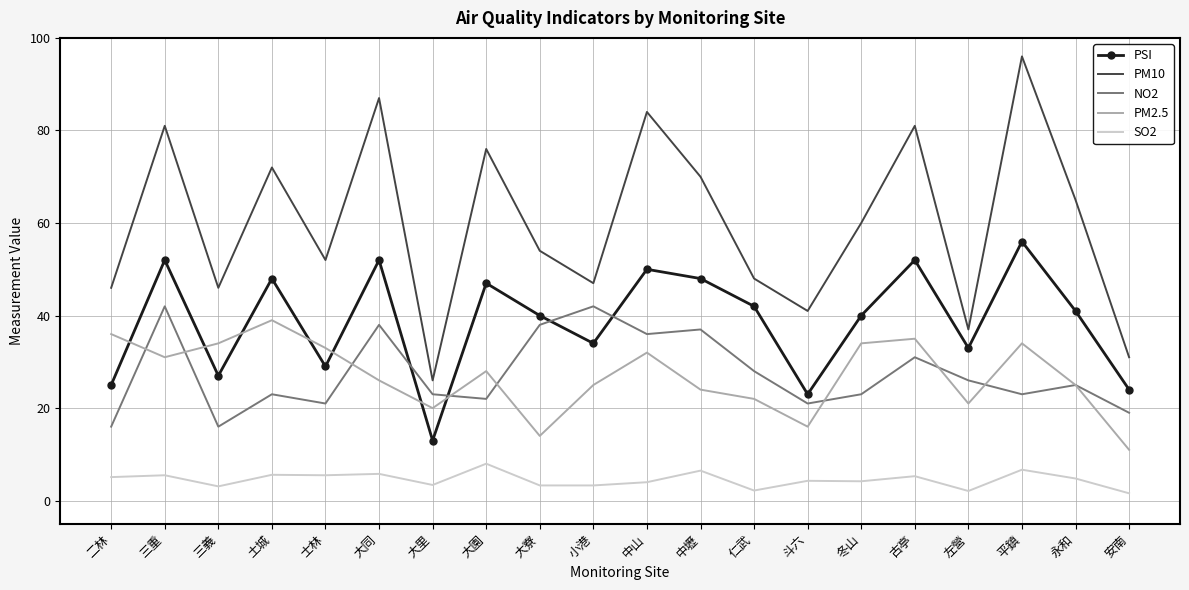

What is the sum of all PM2.5 values?

540.0